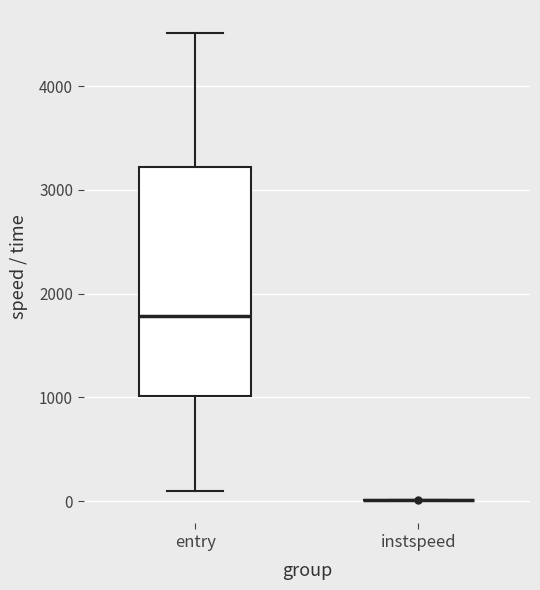

Where does the lower whisker of the box for entry end on the y-axis? The values are not printed on the chart, so give them approximately, as read against the axis.

100